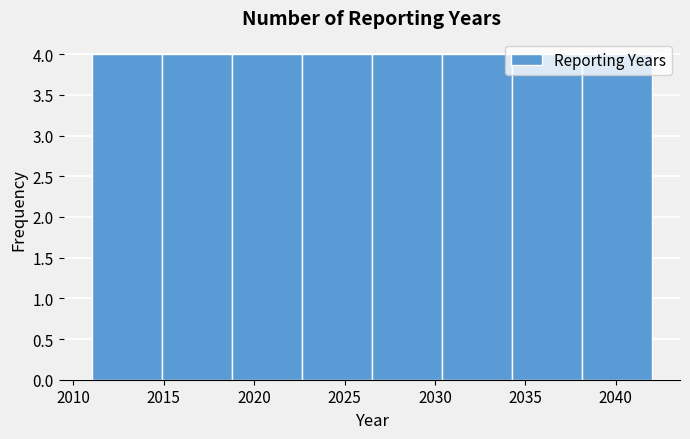

Reading left to right, list every bar in this chart as the range it spans on the x-axis followed by its height. Neither the bar edges nor the heights are printed on the chart, so give them approximately, as read against the axes.

2011.0 to 2015.0: 4
2015.0 to 2019.0: 4
2019.0 to 2022.5: 4
2022.5 to 2026.5: 4
2026.5 to 2030.5: 4
2030.5 to 2034.5: 4
2034.5 to 2038.0: 4
2038.0 to 2042.0: 4